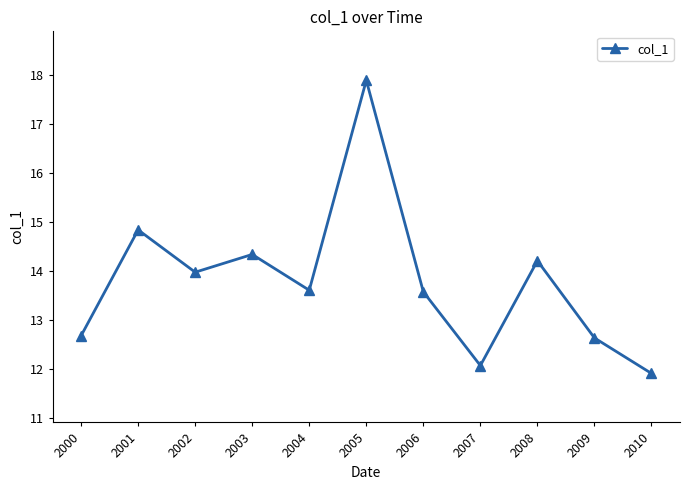

At which category does the data reach its first local peak?

2001